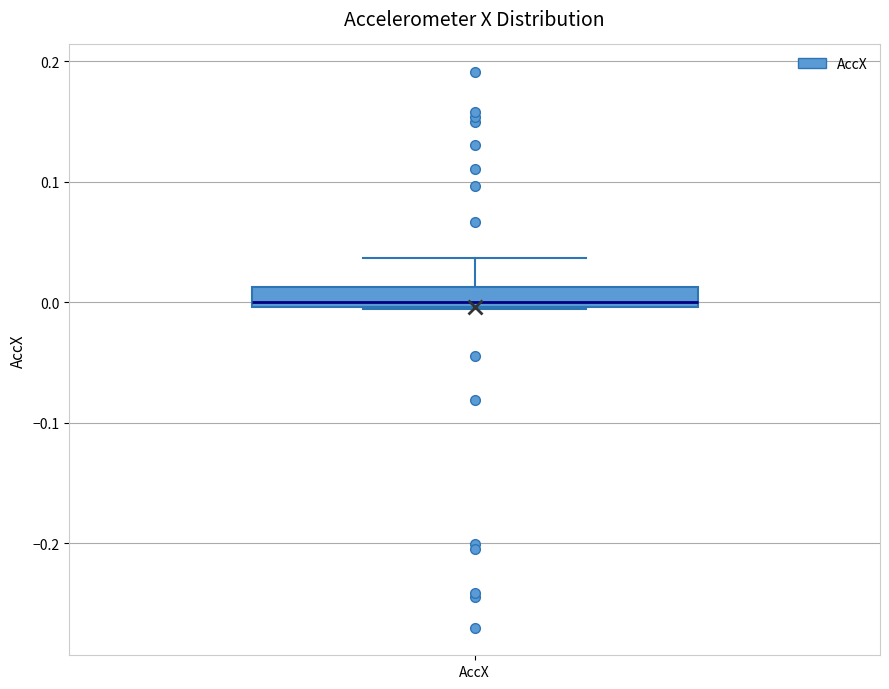

Where does the upper whisker of the box for AccX end on the y-axis? The values are not printed on the chart, so give them approximately, as read against the axis.

0.04